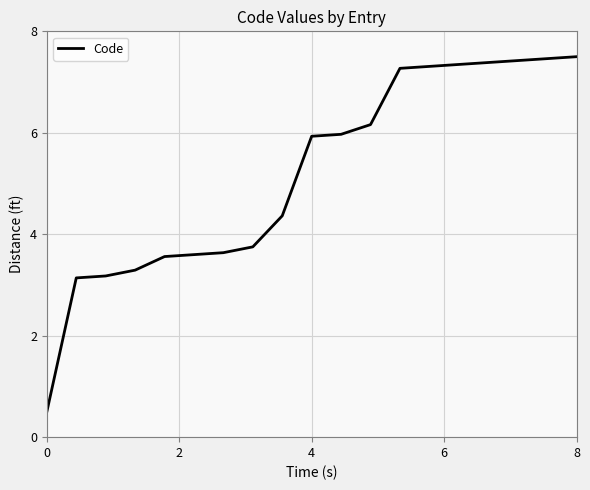

What is the difference between the maximum and minimum values?

7.0